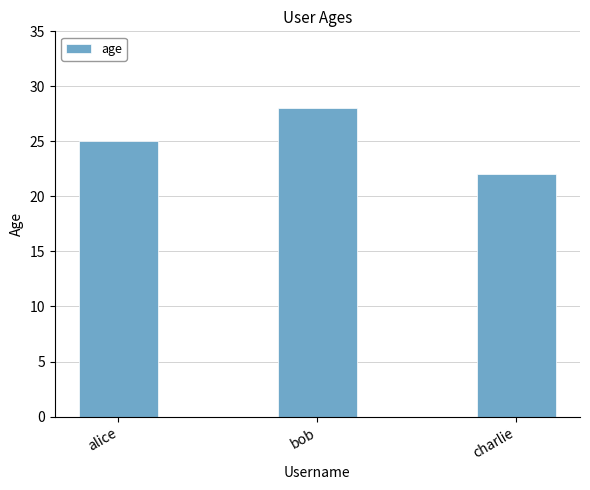

The chart shows a value of 28 at bob. True or false?

True